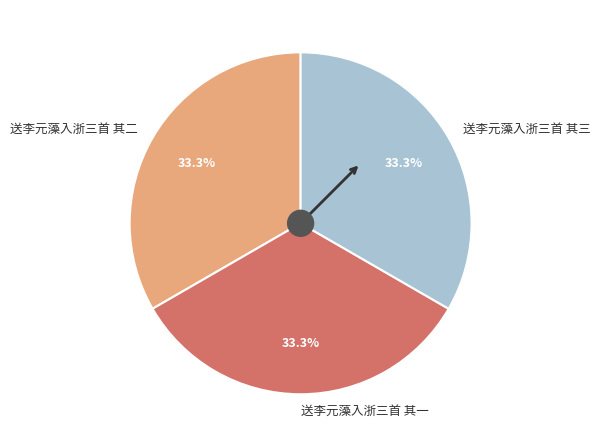

How many segments does this pie chart have?

3